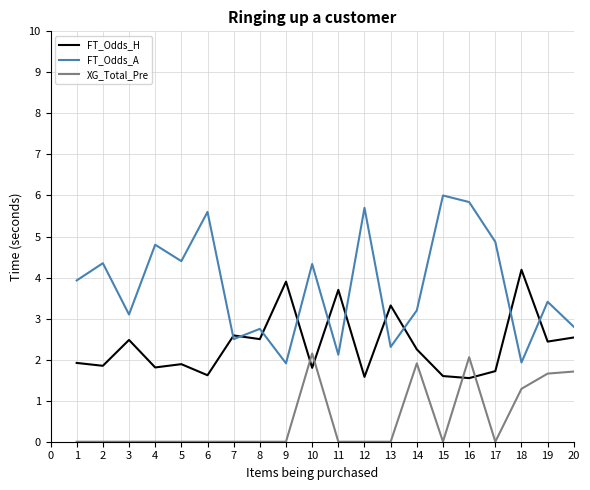

Which series has the largest total across all categories?

FT_Odds_A